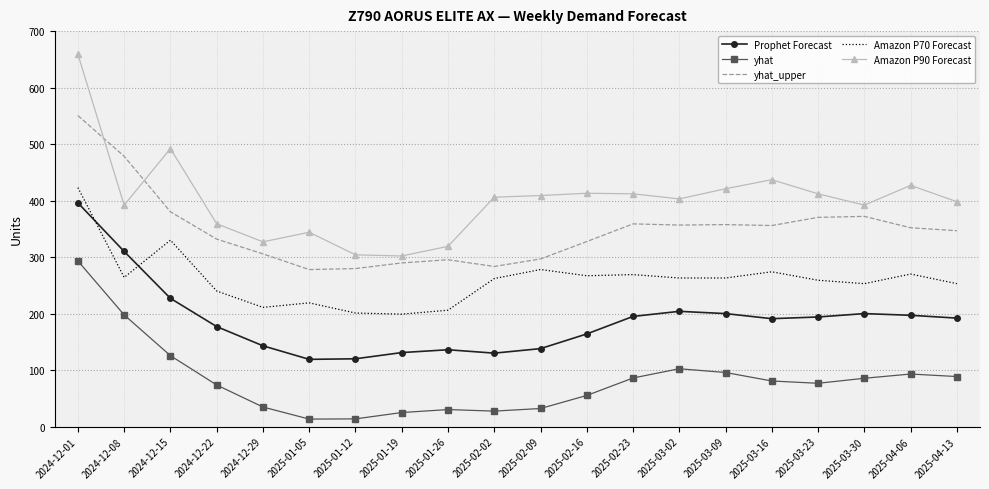

Which series has the largest total across all categories?

Amazon P90 Forecast